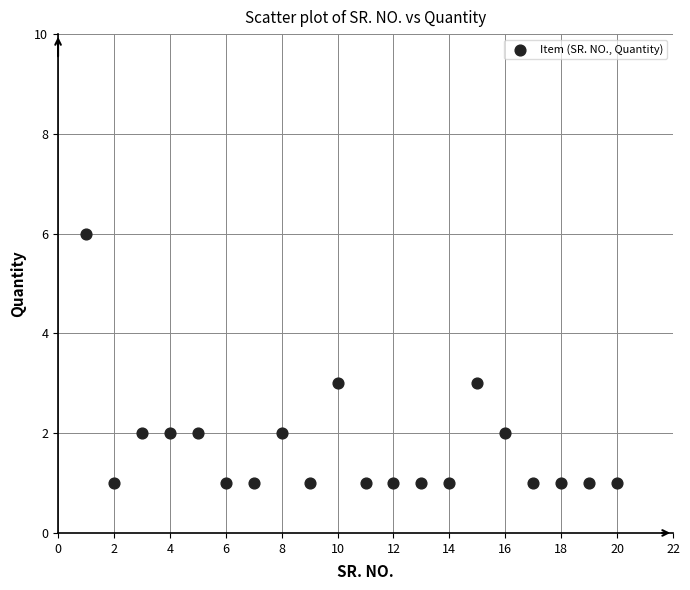

What is the range of X values (max minus min)?

19